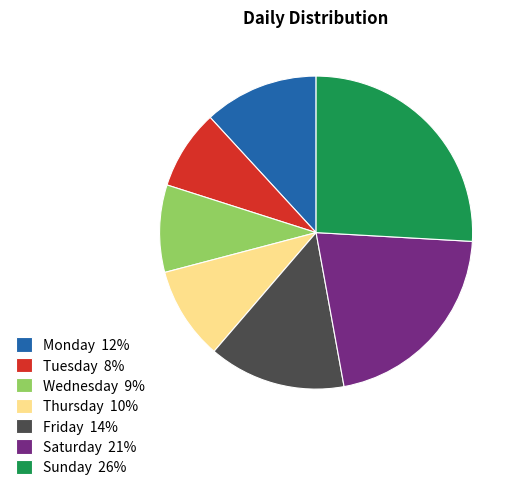

Is the sum of Friday 14% and Thursday 10% greater than half?

No